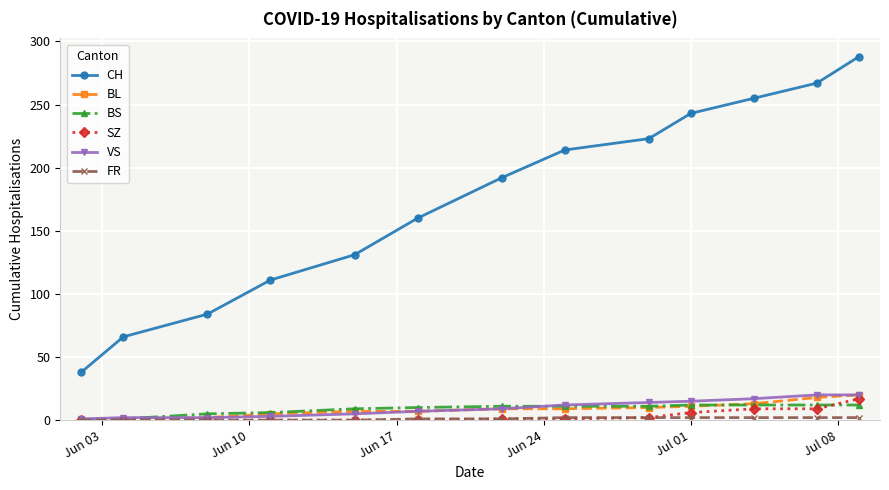

True or false: BL and CH cross at least once.

False